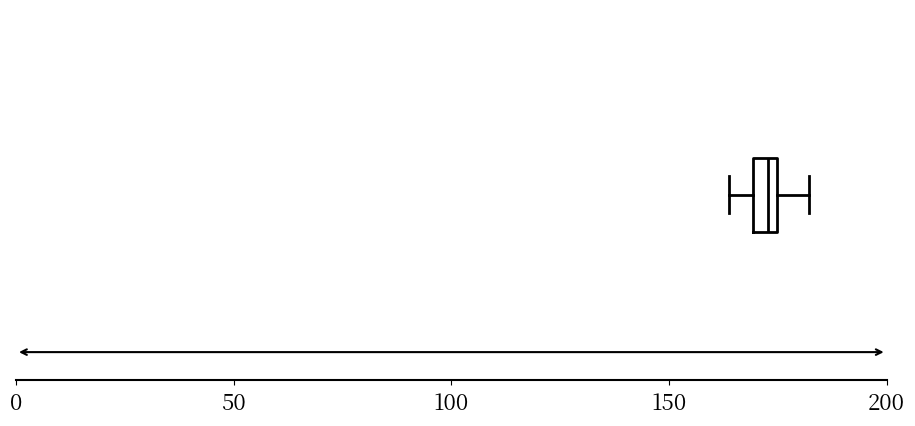

Where does the left whisker of the box end on the x-axis? The values are not printed on the chart, so give them approximately, as read against the axis.

165